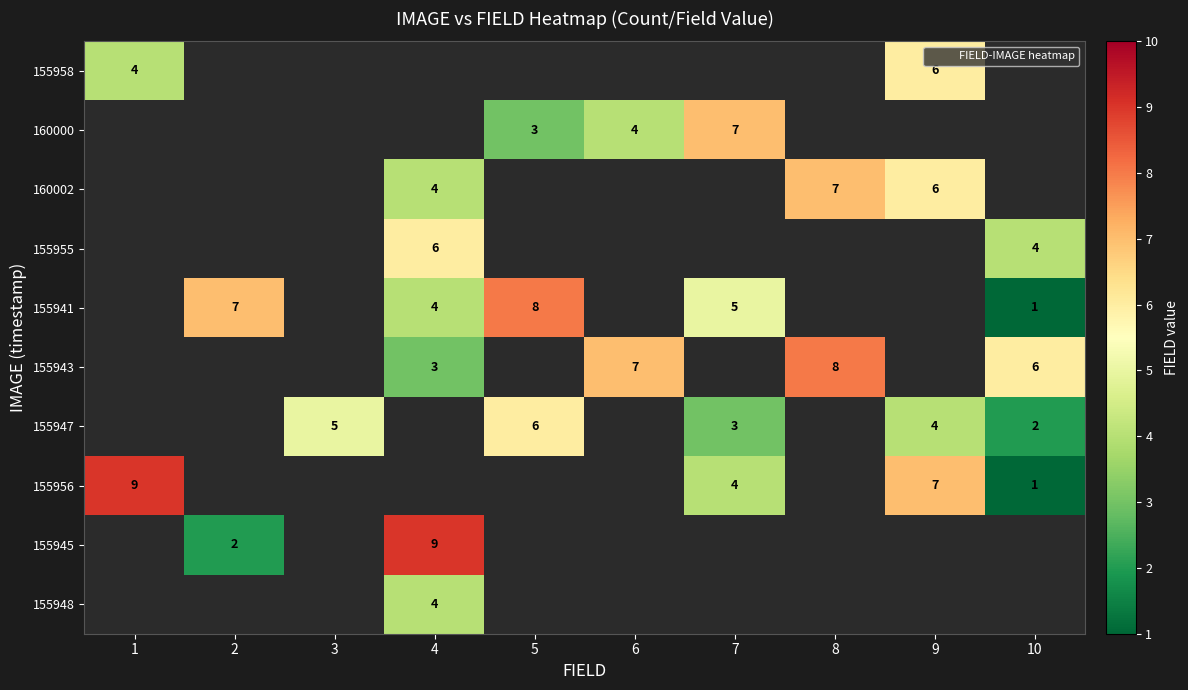

How many categories are shown in the chart?

10